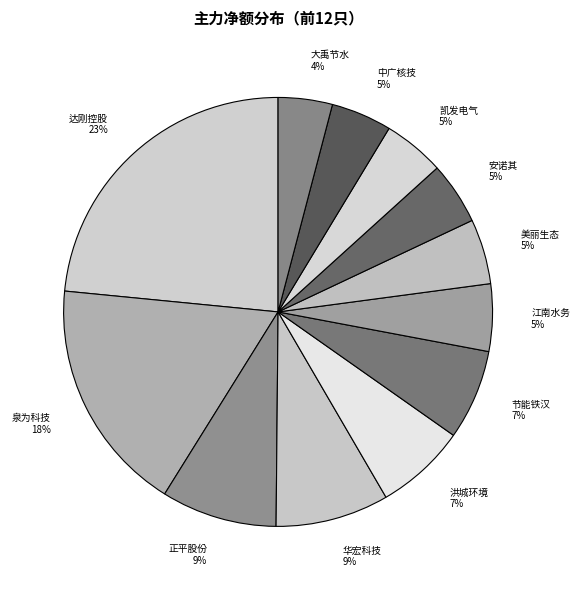

To the nearest percent, what percentage of the pie is 安诺其?

5%